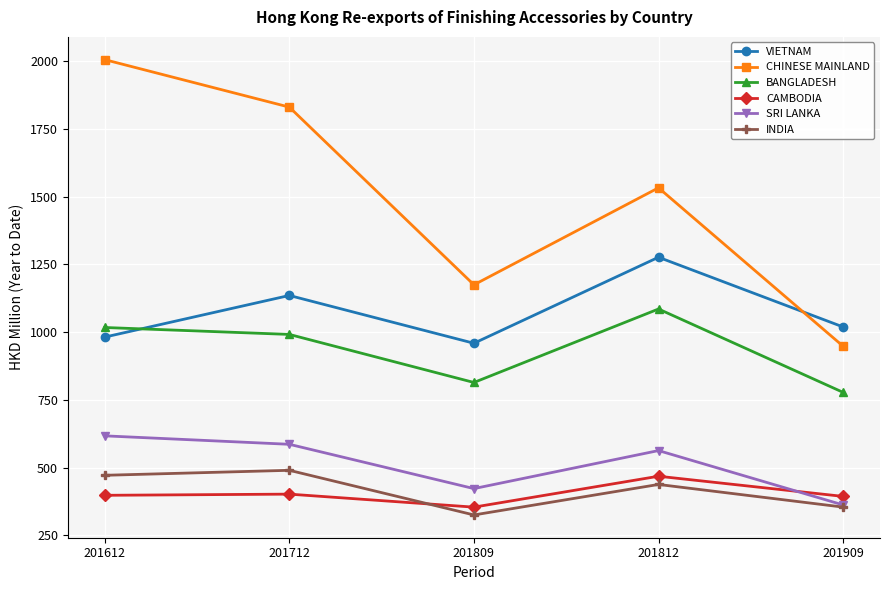

How many interior local peaks does the INDIA series have?

2